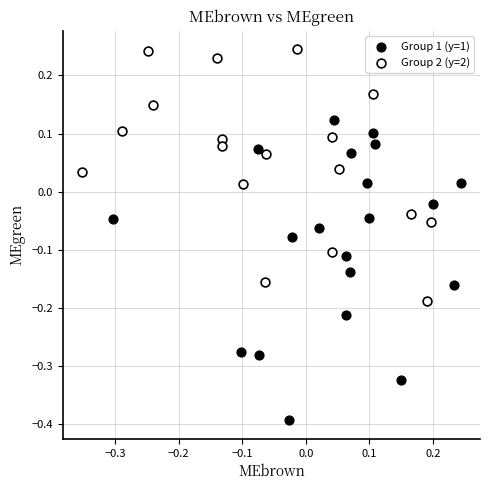

Which series contains the highest Y value?

Group 2 (y=2)